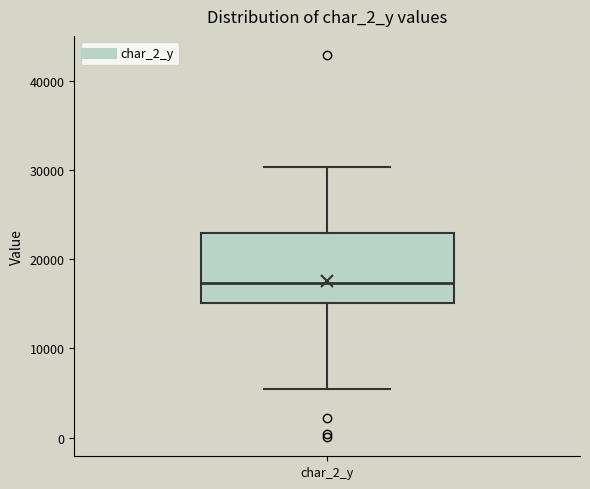

Transcribe this box plot: give where the median line is, the range the box spans, and where the two whiskers end, as read against the y-axis. The values are not printed on the chart, so give them approximately, as read against the axis.

median 17000, box 15000 to 23000, whiskers 6000 to 30000